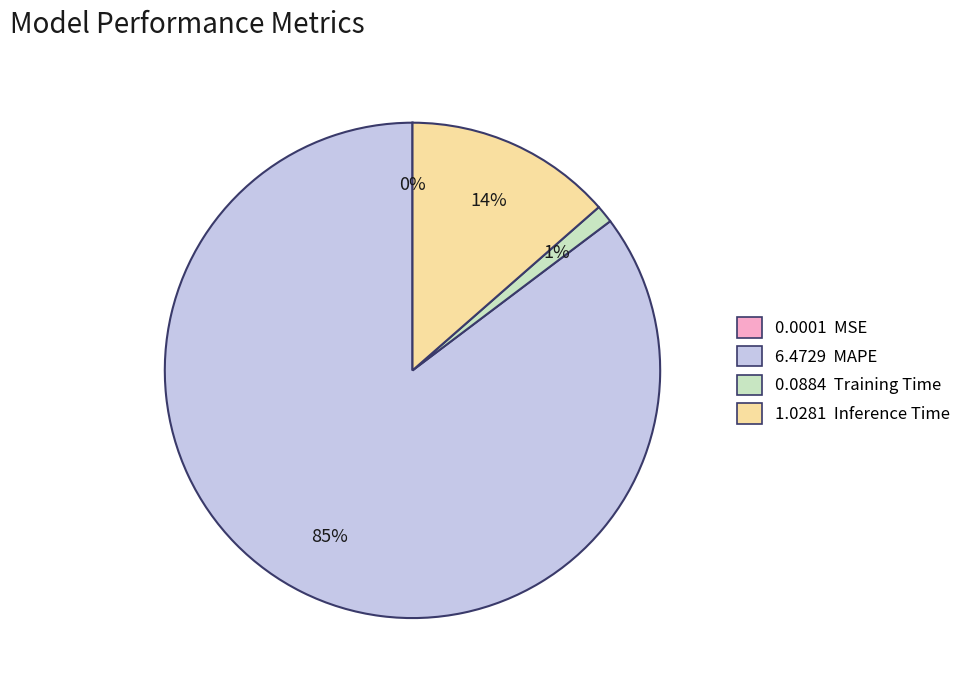

To the nearest percent, what is the difference between the 6.4729 MAPE and 0.0884 Training Time slice percentages?

84%